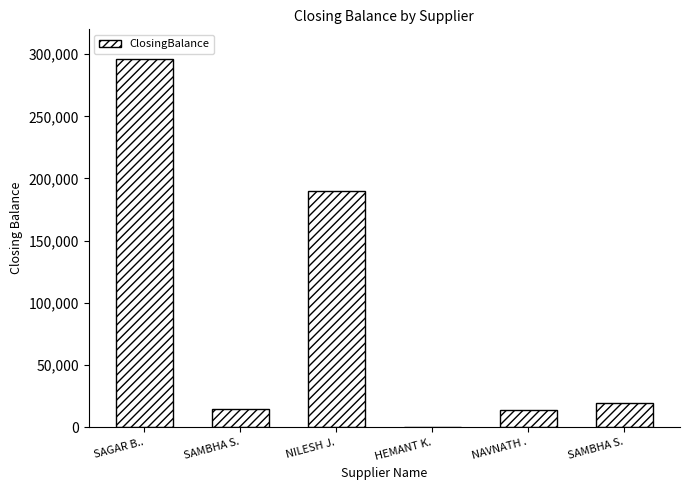

How many data points does each series have?

6